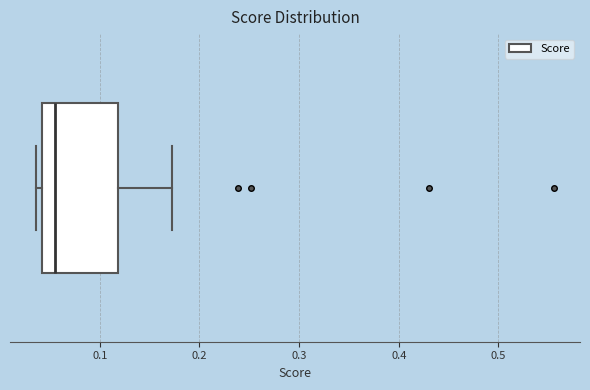

Where is the left edge of the box on the x-axis? The values are not printed on the chart, so give them approximately, as read against the axis.

0.04